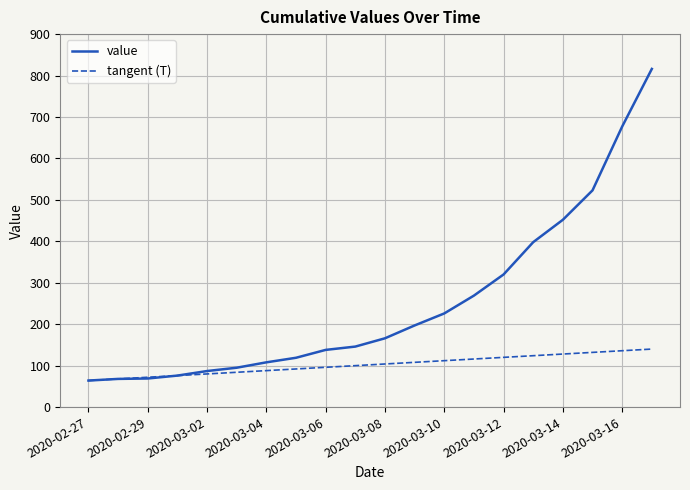

List the labels in order of value, largest first.

2020-03-17, 2020-03-16, 2020-03-15, 2020-03-14, 2020-03-13, 2020-03-12, 2020-03-11, 2020-03-10, 2020-03-09, 2020-03-08, 2020-03-07, 2020-03-06, 2020-03-05, 2020-03-04, 2020-03-03, 2020-03-02, 2020-03-01, 2020-02-29, 2020-02-28, 2020-02-27